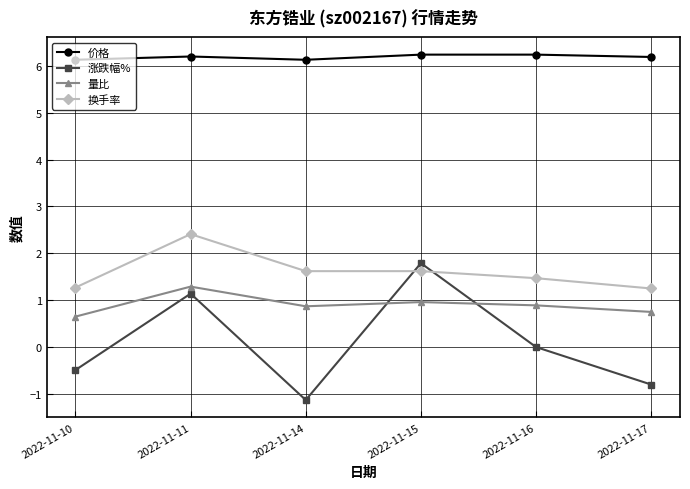

True or false: 换手率 has a value of 2.0 at 2022-11-10.

False